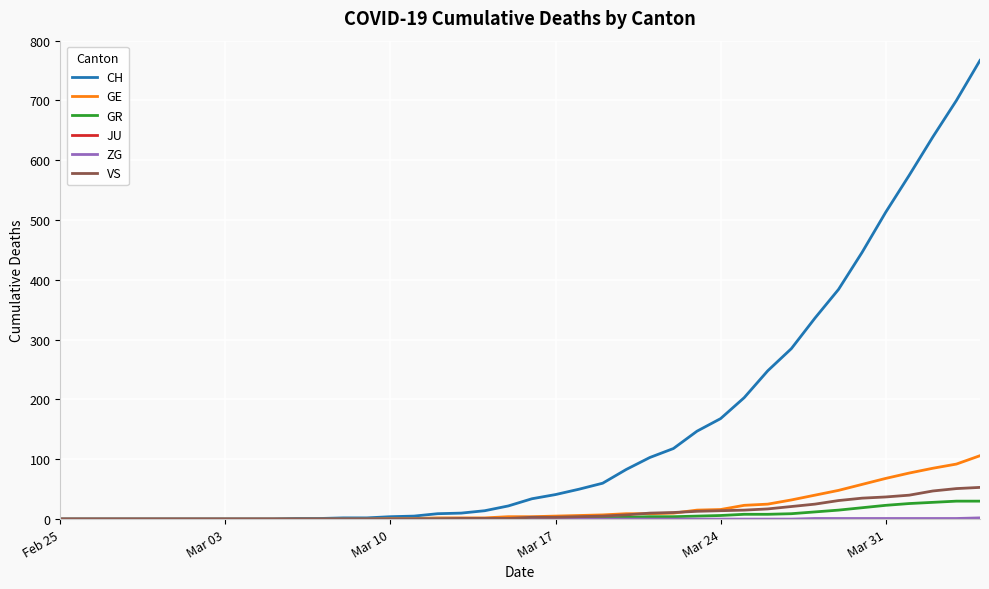

What is the highest value of the VS series?

53